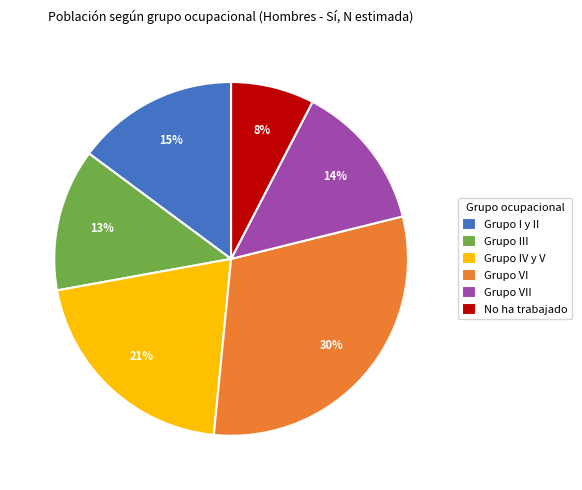

Rank the categories by value from lowest to highest.

No ha trabajado, Grupo III, Grupo VII, Grupo I y II, Grupo IV y V, Grupo VI